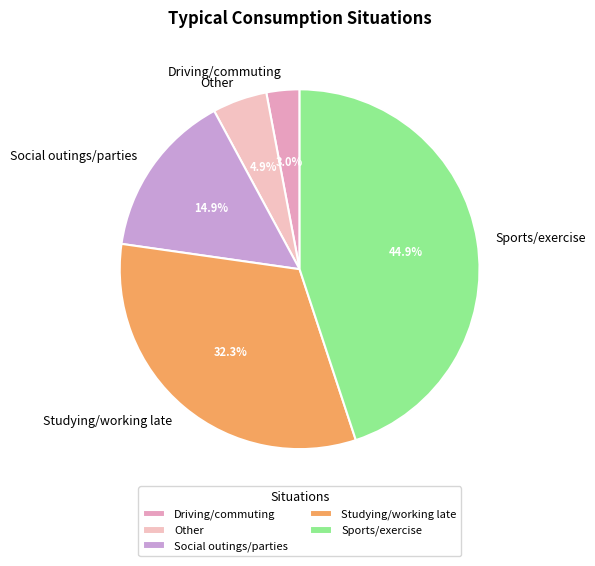

To the nearest percent, what is the combined percentage of Social outings/parties and Studying/working late?

47%